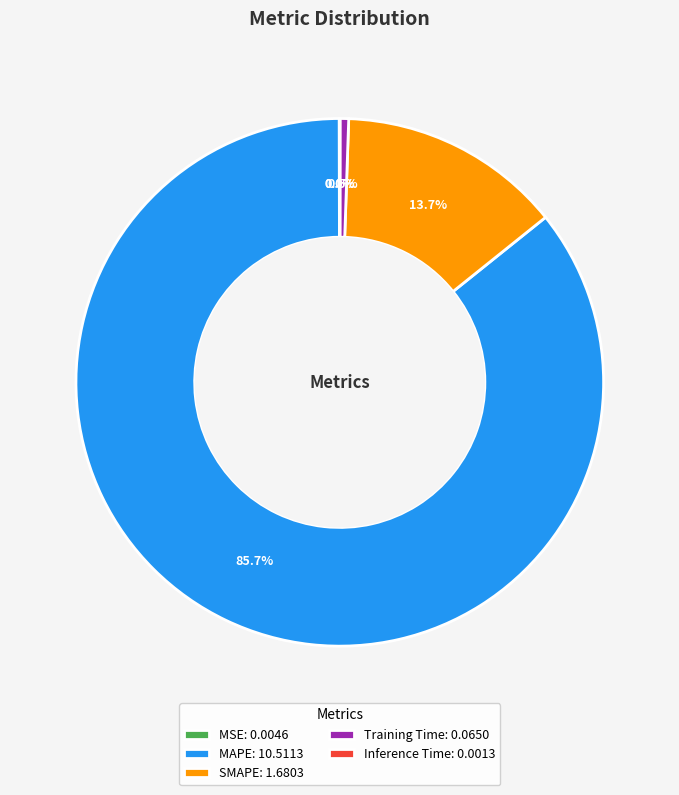

How much of the chart is everything except Training Time: 0.0650?

99.5%